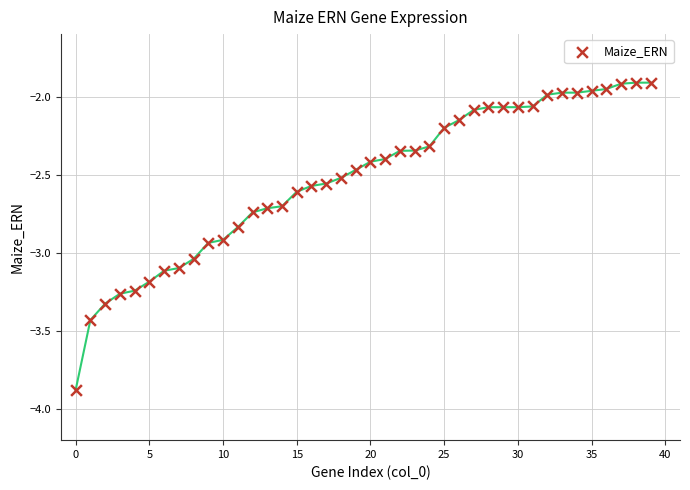

What is the range of Y values (max minus min)?

2.0